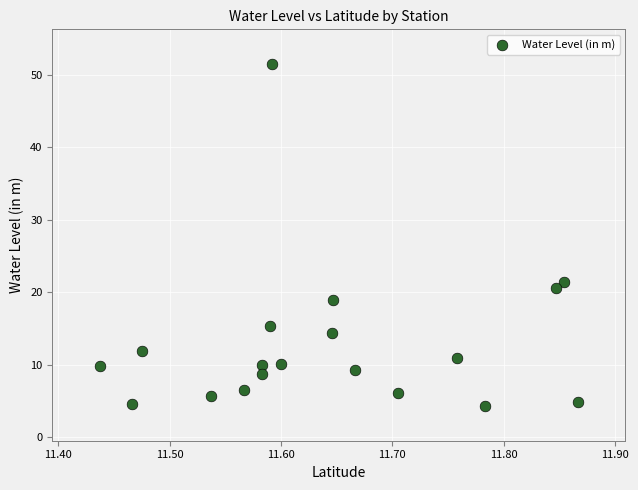

What is the range of Y values (max minus min)?

47.3